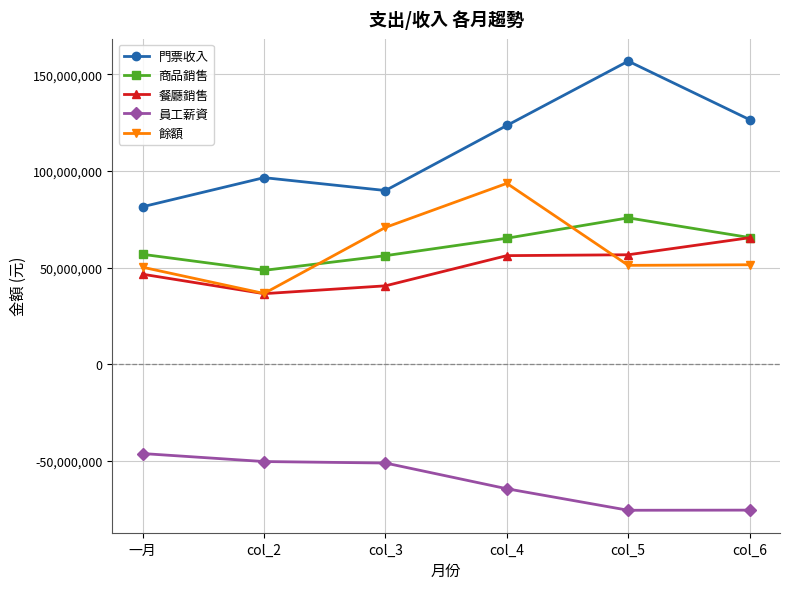

Rank the series by their maximum value, from highest to lowest.

門票收入, 餘額, 商品銷售, 餐廳銷售, 員工薪資